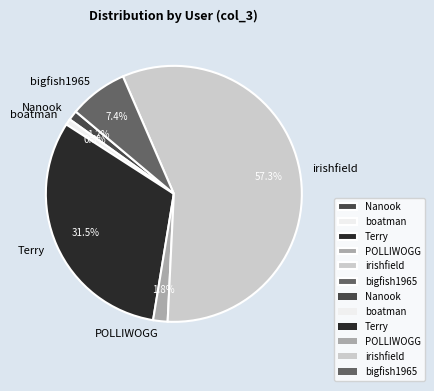

What is the ratio of the value at bigfish1965 to the value at boatman?

9.7